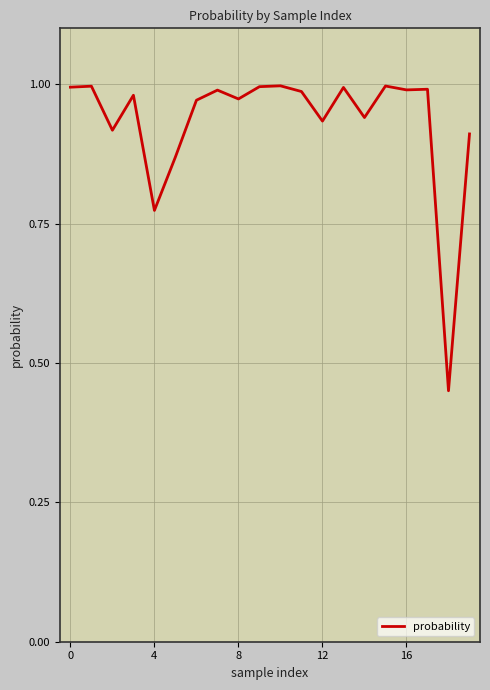

At which category does the chart reach its minimum across all series?

18